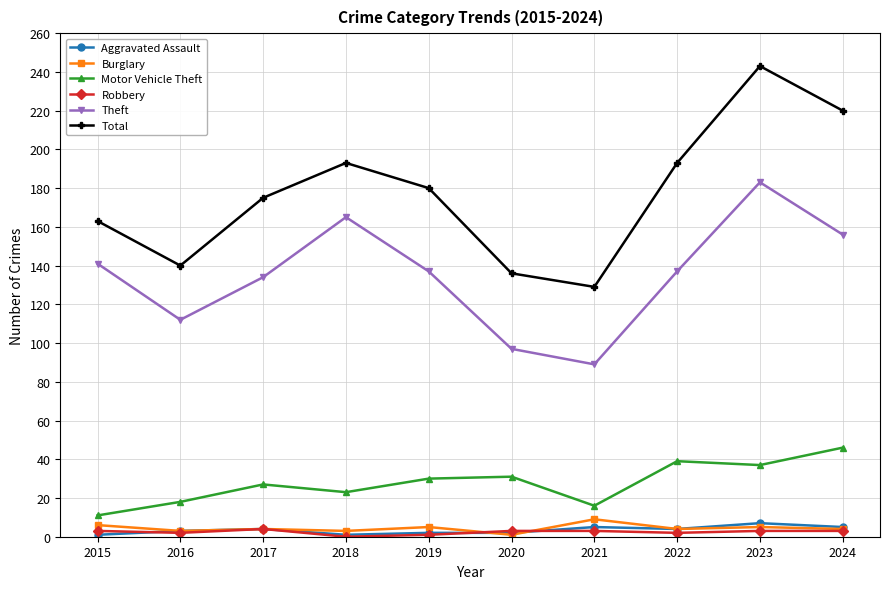

At which label does Theft reach its minimum?

2021